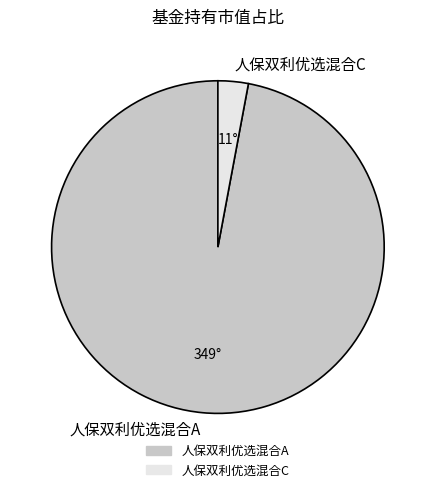

Count the number of slices in the pie.

2